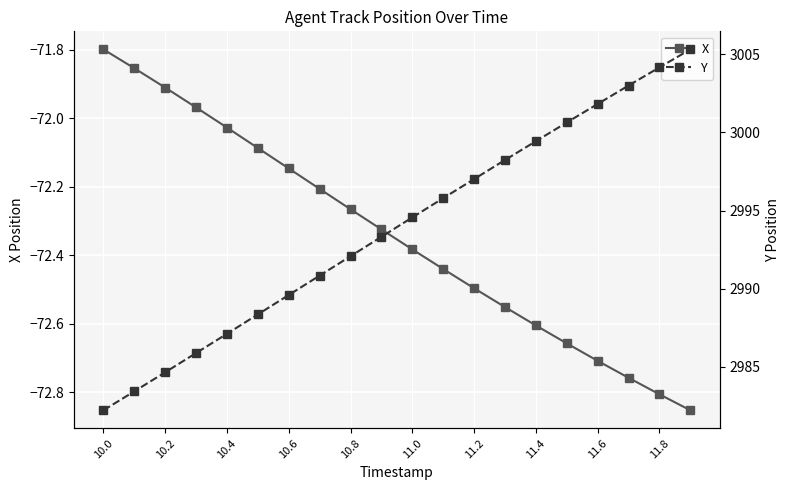

At how many categories does at least one series exceed 101?

20